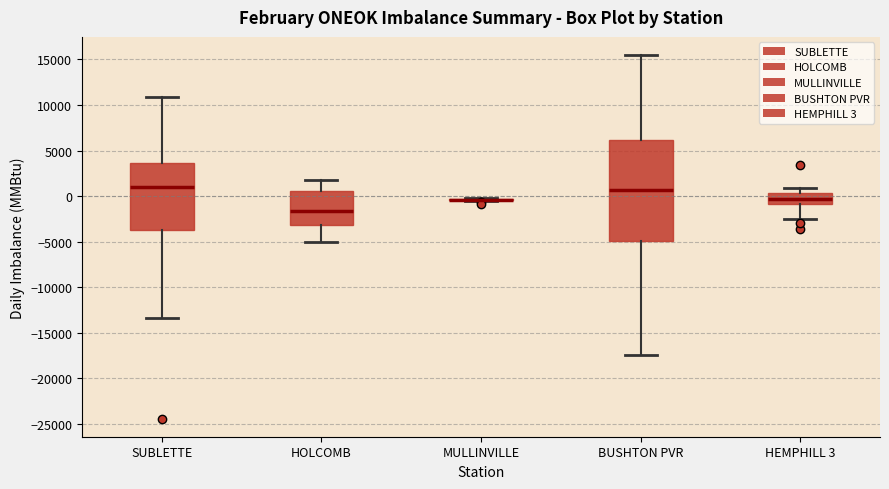

Which box is the tallest, from its lower edge to its upper edge?

BUSHTON PVR